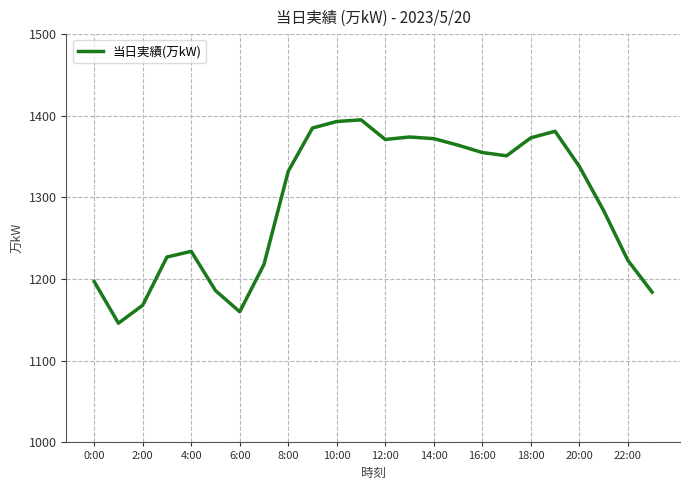

What is the smallest value displayed?

1146